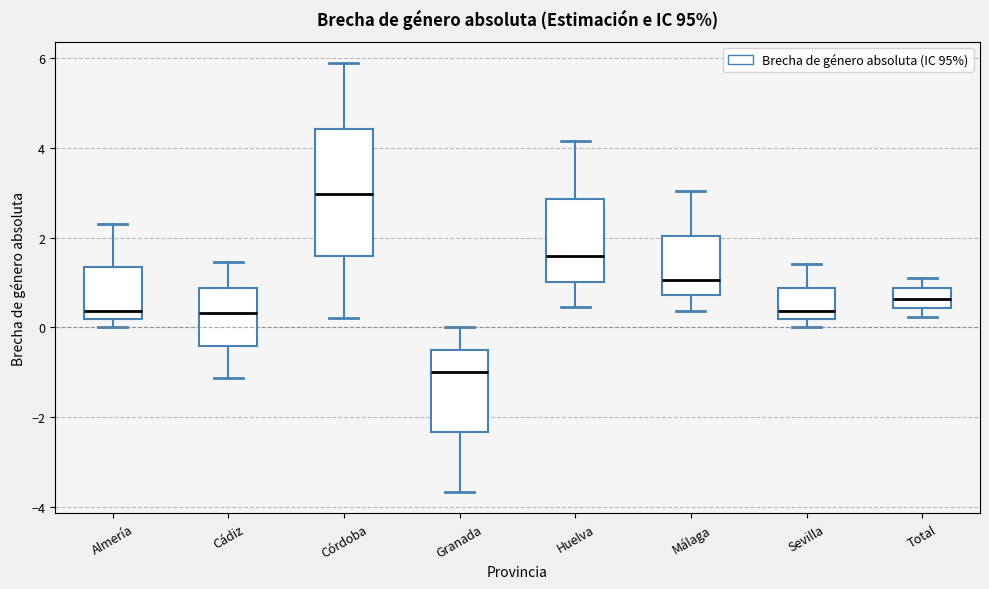

Reading left to right, transcribe this box plot: for each box, give where its median line is, the range the box spans, and where its two whiskers end, as read against the y-axis. The values are not printed on the chart, so give them approximately, as read against the axis.

Almería: median 0.4, box 0.2 to 1.4, whiskers 0.0 to 2.4
Cádiz: median 0.4, box -0.4 to 0.8, whiskers -1.2 to 1.4
Córdoba: median 3.0, box 1.6 to 4.4, whiskers 0.2 to 5.8
Granada: median -1.0, box -2.4 to -0.4, whiskers -3.6 to 0.0
Huelva: median 1.6, box 1.0 to 2.8, whiskers 0.4 to 4.2
Málaga: median 1.0, box 0.8 to 2.0, whiskers 0.4 to 3.0
Sevilla: median 0.4, box 0.2 to 0.8, whiskers 0.0 to 1.4
Total: median 0.6, box 0.4 to 0.8, whiskers 0.2 to 1.2